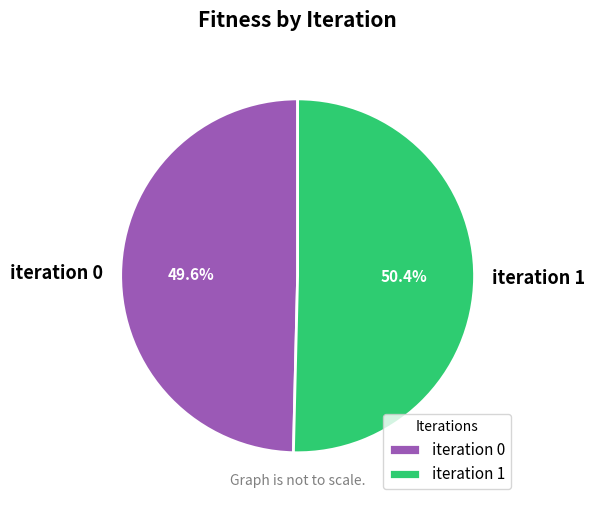

Rank the categories by value from lowest to highest.

iteration 0, iteration 1